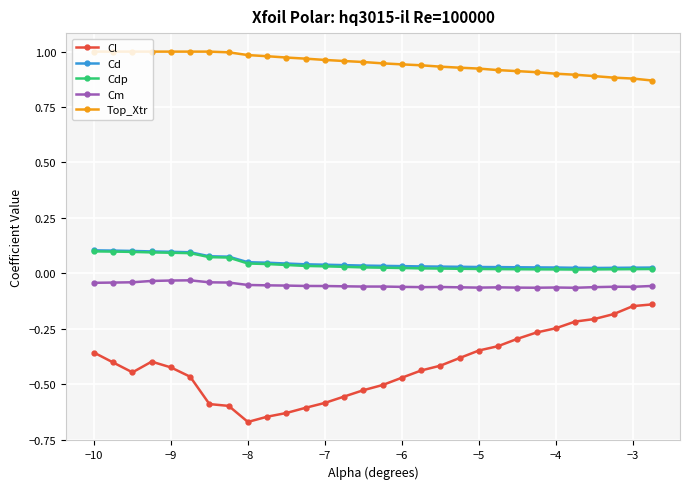

True or false: Cm and Top_Xtr intersect in this chart.

False